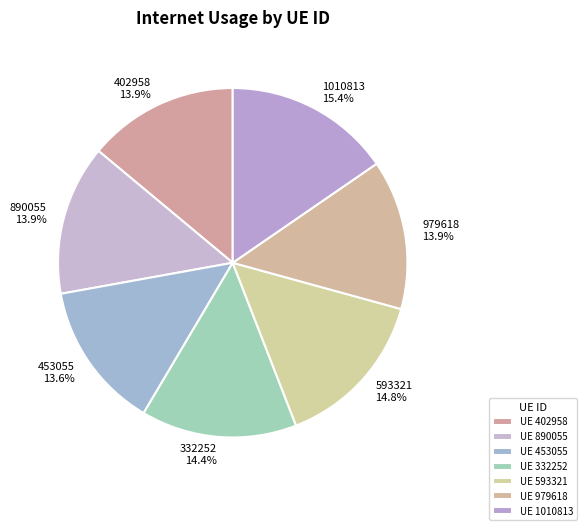

To the nearest percent, what percentage of the pie is 402958?

14%